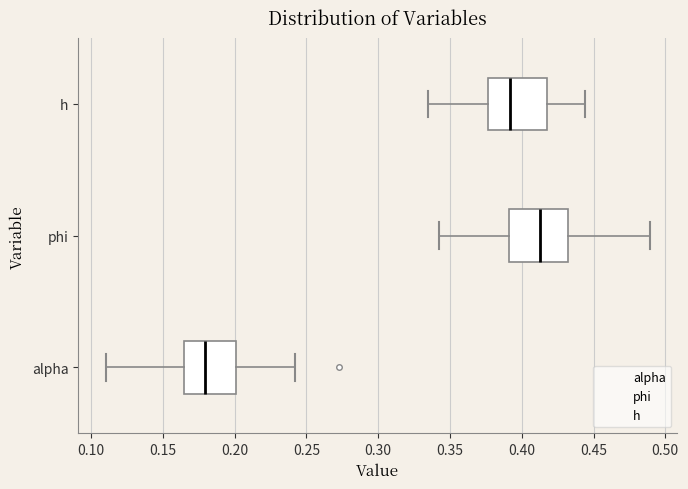

Which box has the furthest to the left median line?

alpha